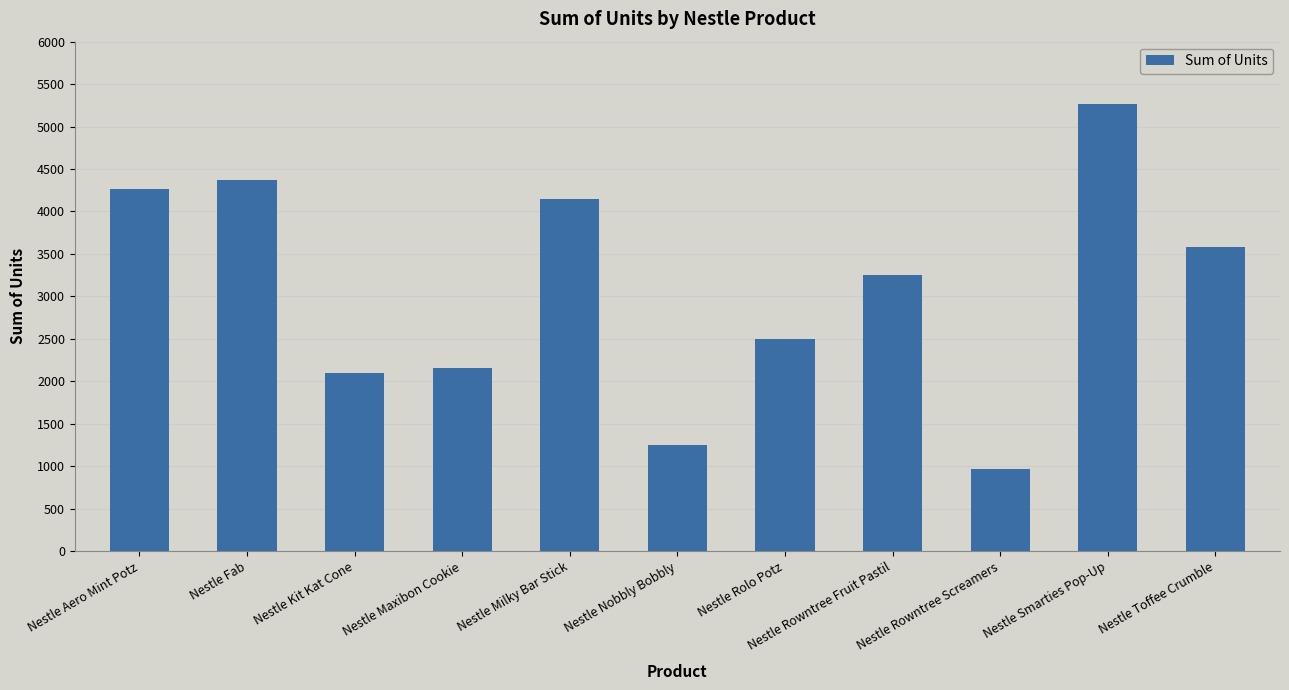

How many bars are there in total?

11